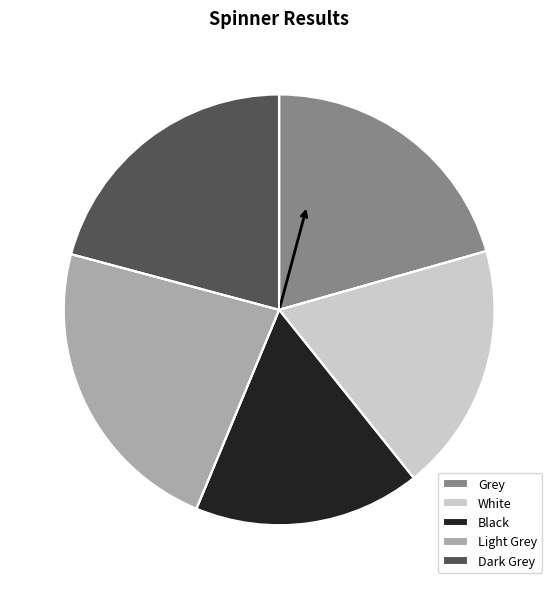

True or false: Light Grey accounts for 23% of the total.

True